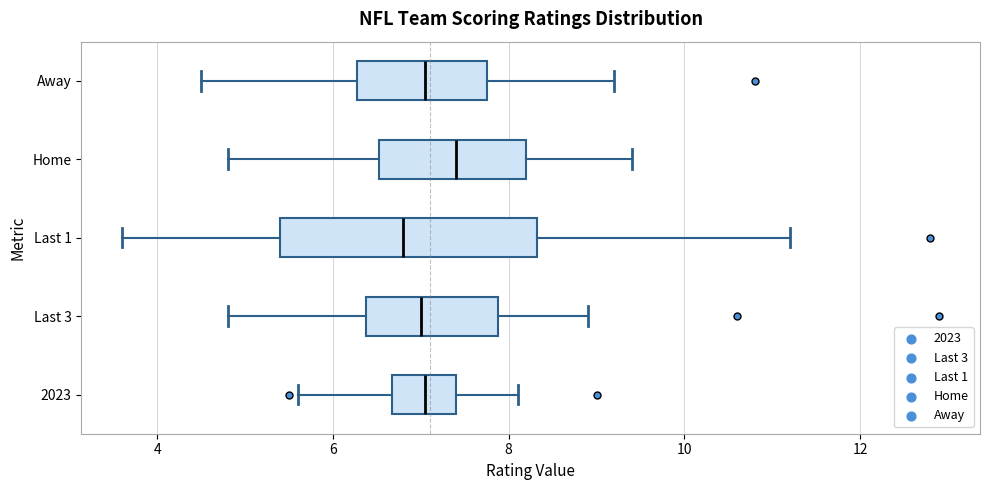

Comparing the boxes themselves (not the whiskers), which one is the widest?

Last 1